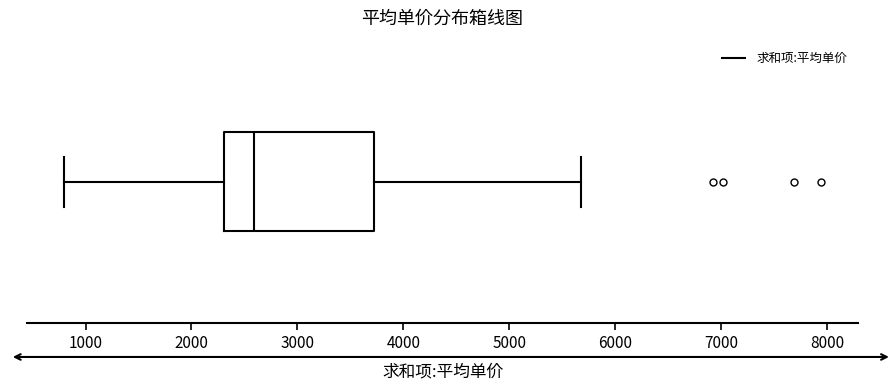

Transcribe this box plot: give where the median line is, the range the box spans, and where the two whiskers end, as read against the x-axis. The values are not printed on the chart, so give them approximately, as read against the axis.

median 2600, box 2300 to 3700, whiskers 800 to 5700